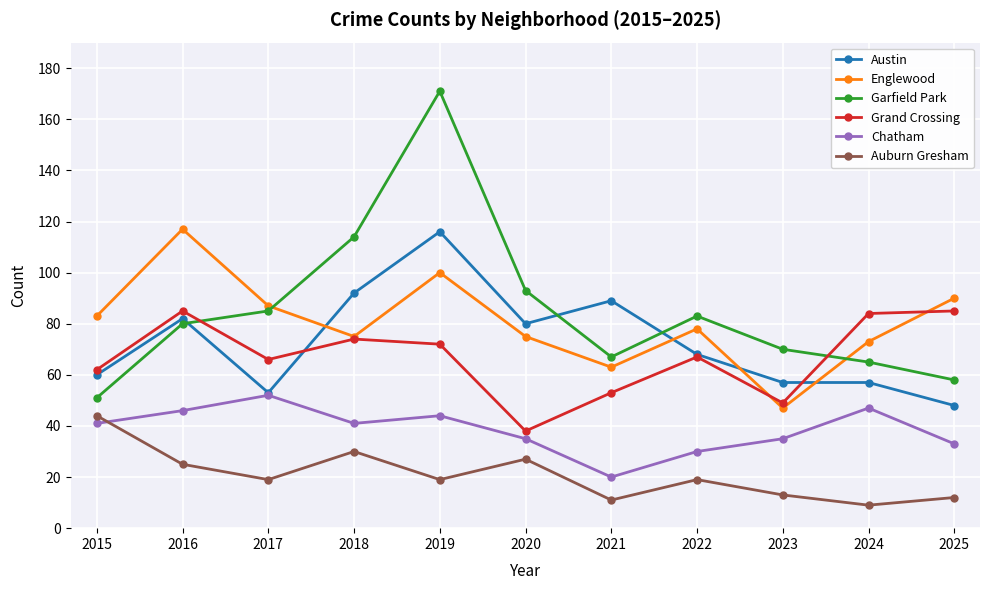

Reading right to left, what are all the values shown in this chart?

Austin: 48	57	57	68	89	80	116	92	53	82	60
Englewood: 90	73	47	78	63	75	100	75	87	117	83
Garfield Park: 58	65	70	83	67	93	171	114	85	80	51
Grand Crossing: 85	84	49	67	53	38	72	74	66	85	62
Chatham: 33	47	35	30	20	35	44	41	52	46	41
Auburn Gresham: 12	9	13	19	11	27	19	30	19	25	44